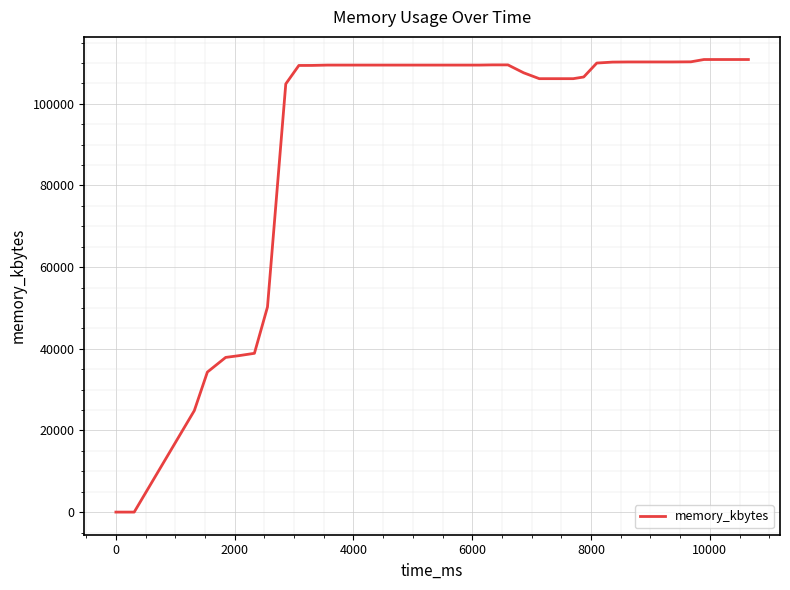

What is the difference between the maximum and minimum values?

110856